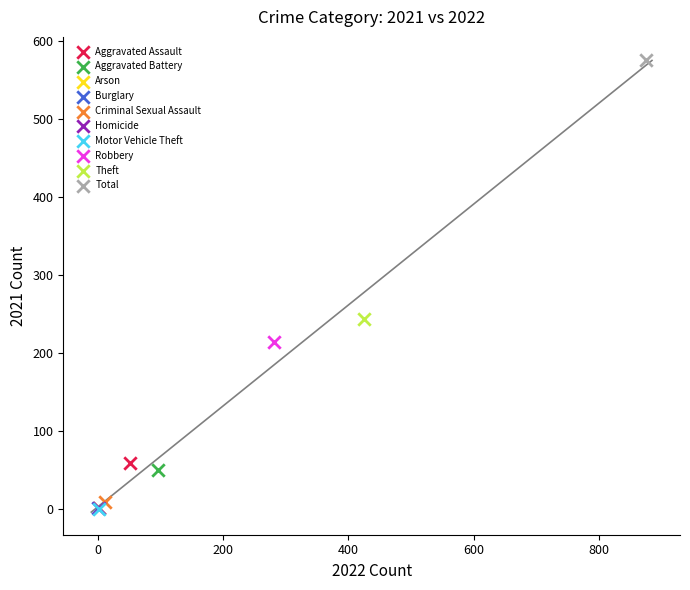

What are all the series names shown in the legend?

Aggravated Assault, Aggravated Battery, Arson, Burglary, Criminal Sexual Assault, Homicide, Motor Vehicle Theft, Robbery, Theft, Total